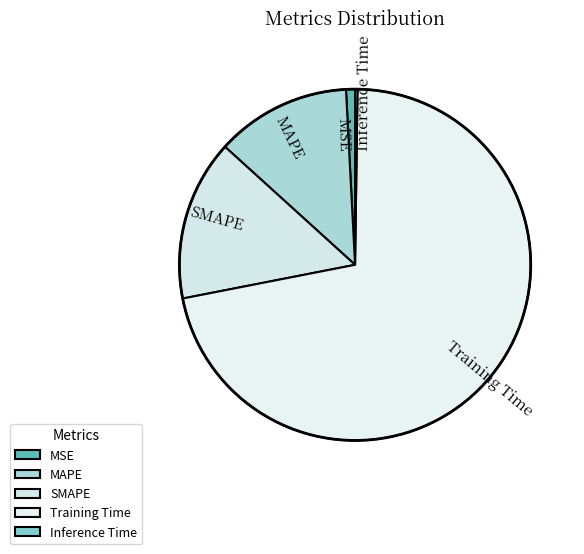

Which slice is the largest?

Training Time